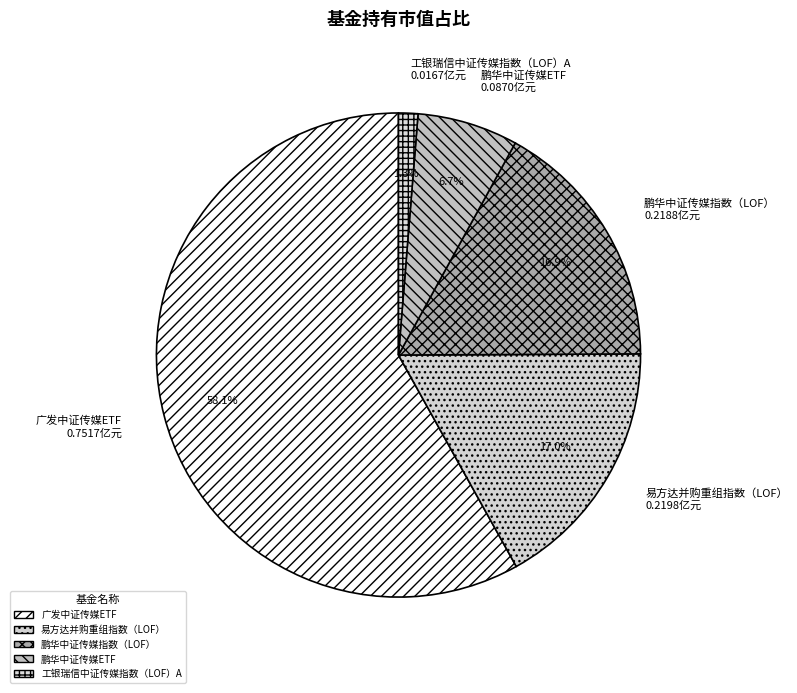

To the nearest percent, what is the difference between the largest and smallest slice percentages?

57%